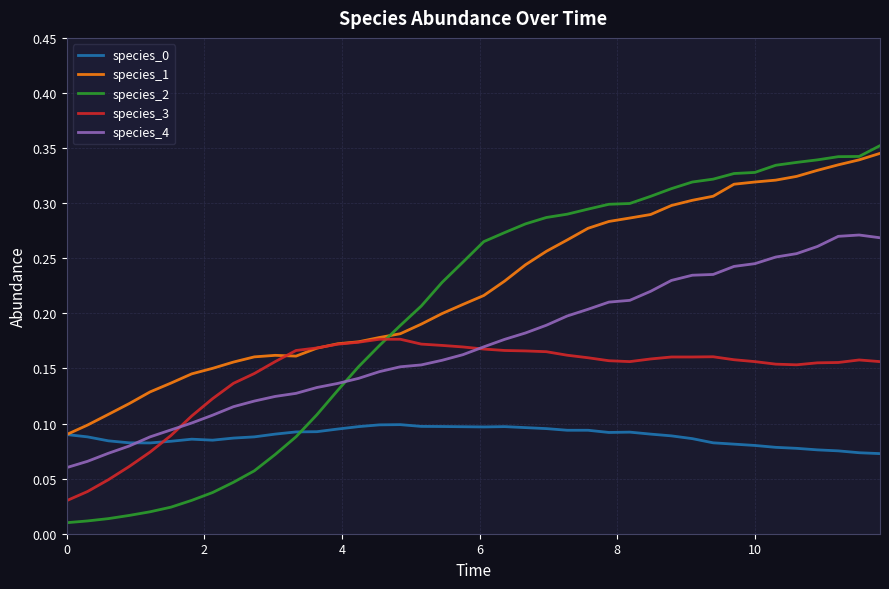

How many lines are shown in the chart?

5